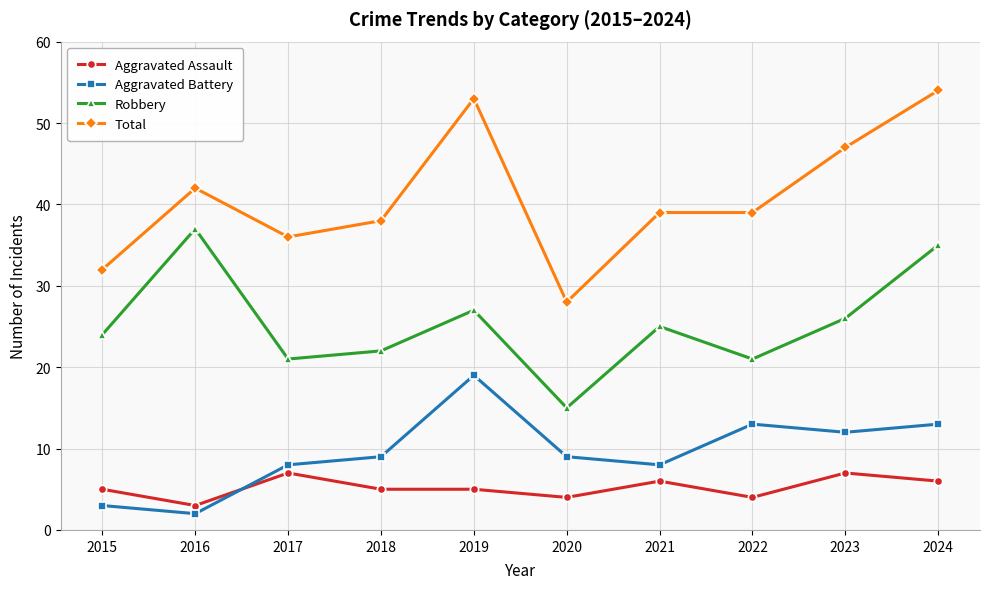

Is this an area chart (filled region under the line)?

No